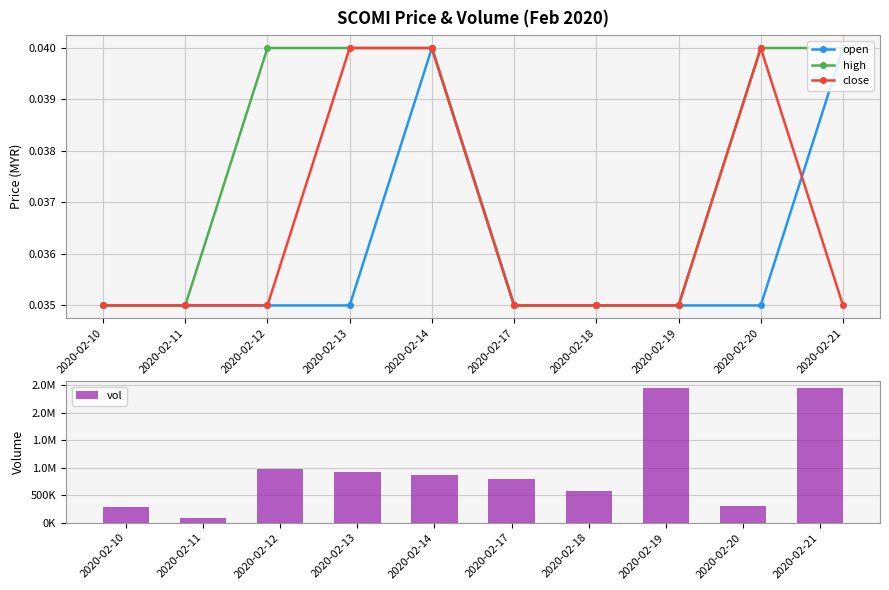

Reading left to right, transcribe all the data shown in this chart.

open: 0.0	0.0	0.0	0.0	0.0	0.0	0.0	0.0	0.0	0.0
high: 0.0	0.0	0.0	0.0	0.0	0.0	0.0	0.0	0.0	0.0
close: 0.0	0.0	0.0	0.0	0.0	0.0	0.0	0.0	0.0	0.0
vol: 292800.0	80000.0	979200.0	930200.0	875800.0	790500.0	578300.0	2443600.0	299400.0	2451700.0